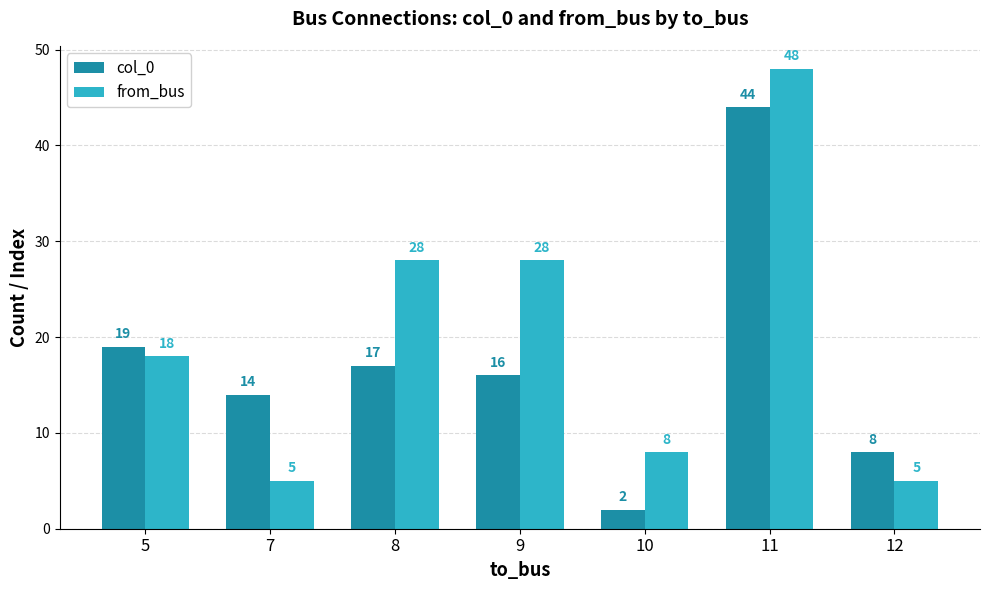

What is the minimum value for from_bus?

5